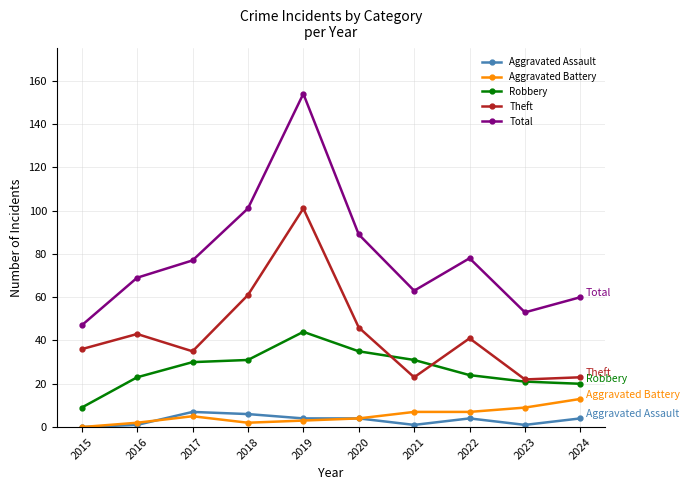

What is the difference between the maximum and minimum values in the Total series?

107